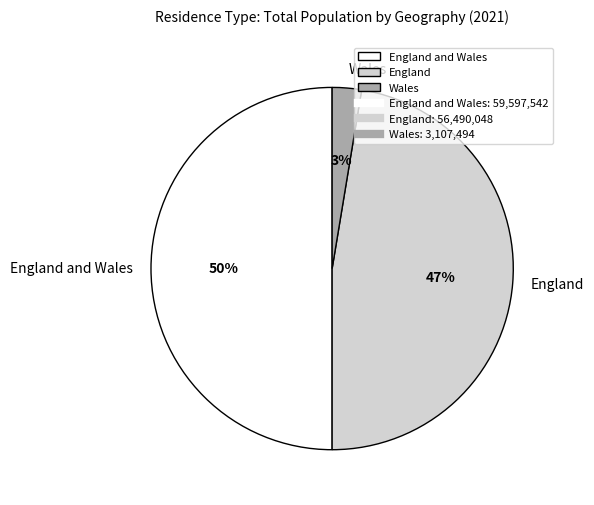

To the nearest percent, what is the average slice percentage?

33%